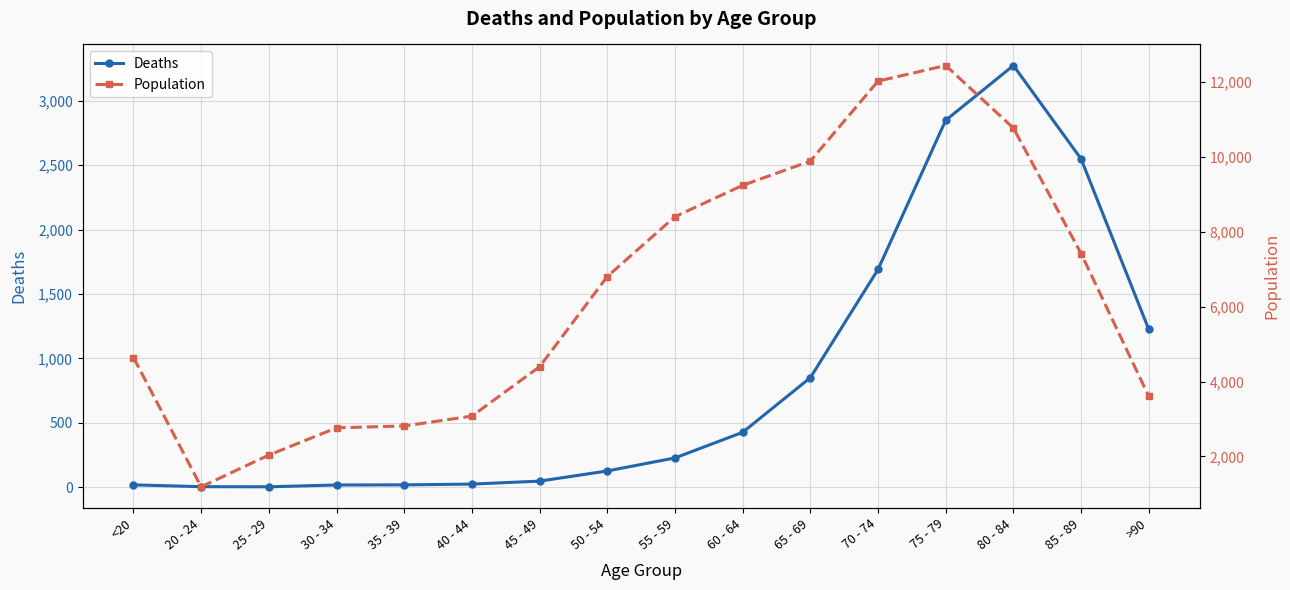

List the series in order of their peak value, highest first.

Population, Deaths